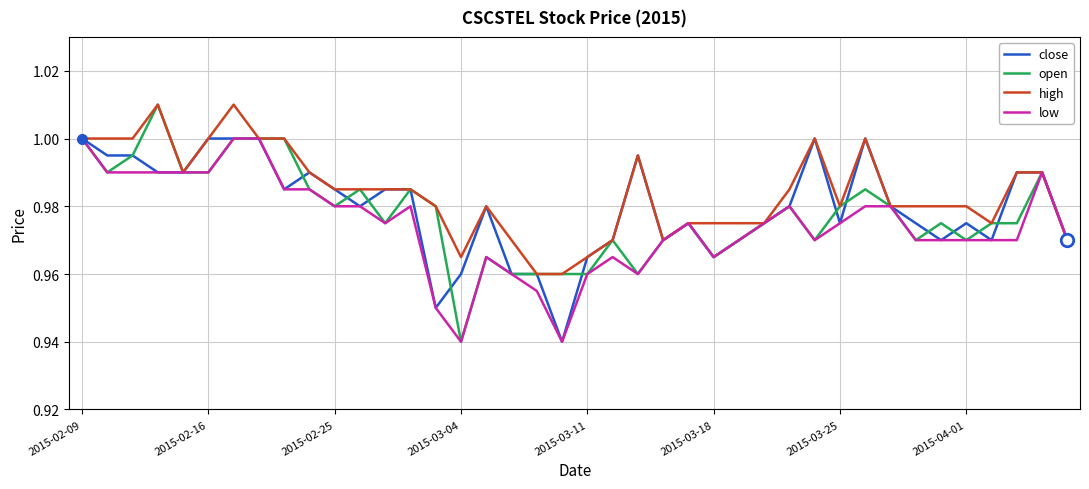

How many categories are shown in the chart?

40